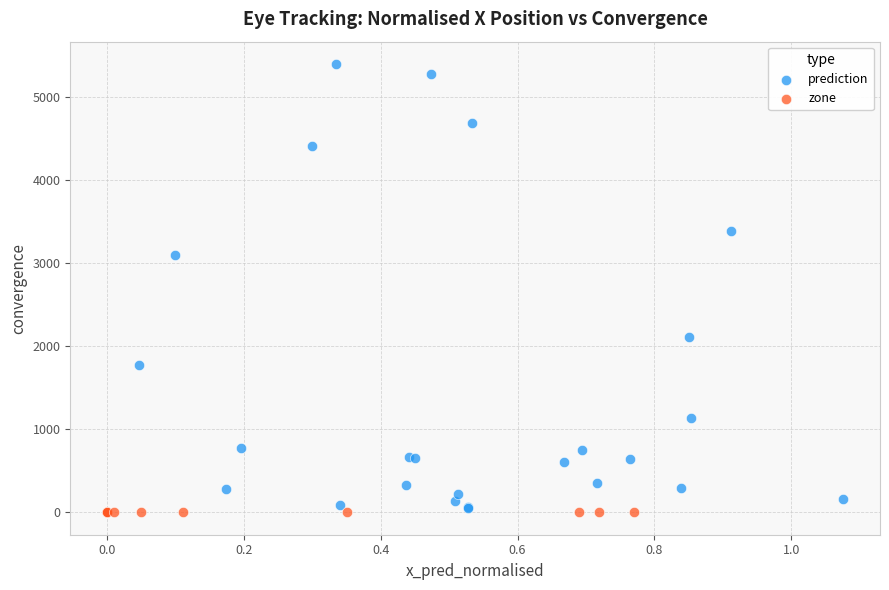

Which series reaches the maximum Y coordinate?

prediction